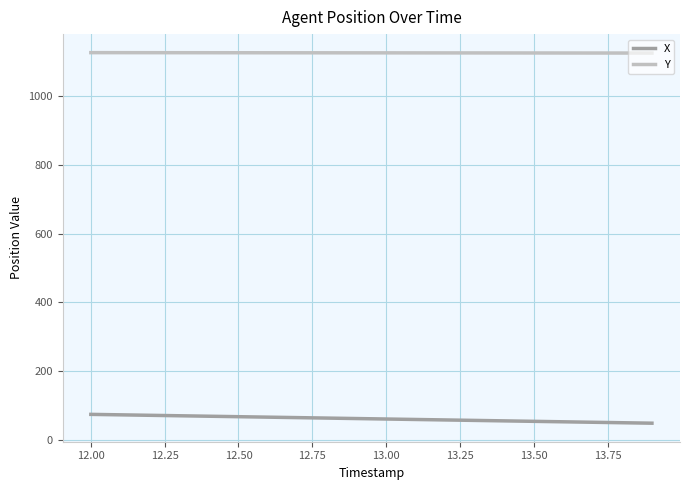

What is the difference between the maximum and minimum values in the X series?

25.7